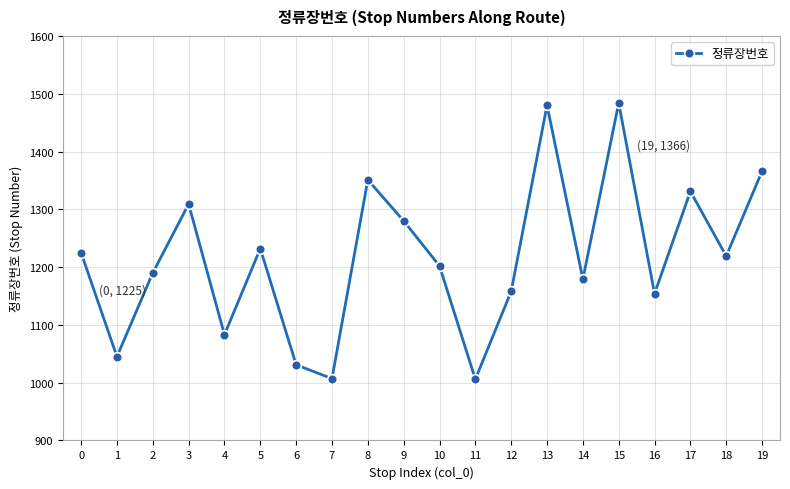

What is the minimum value shown in the chart?

1006